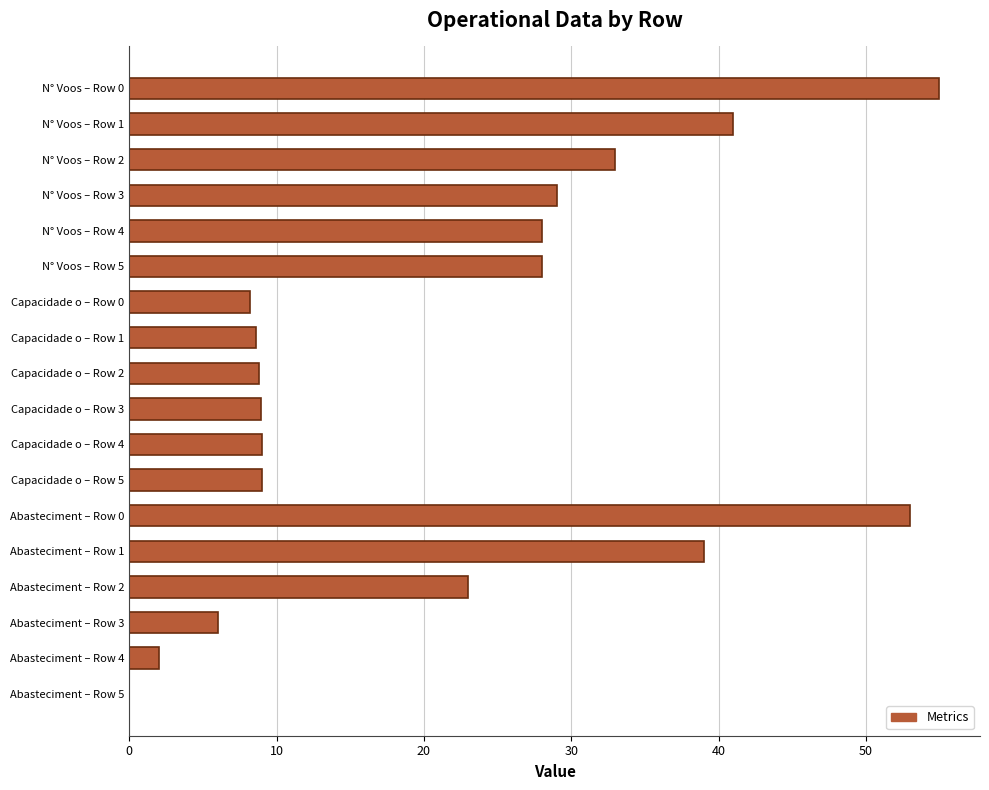

What is the sum of all values?

389.6